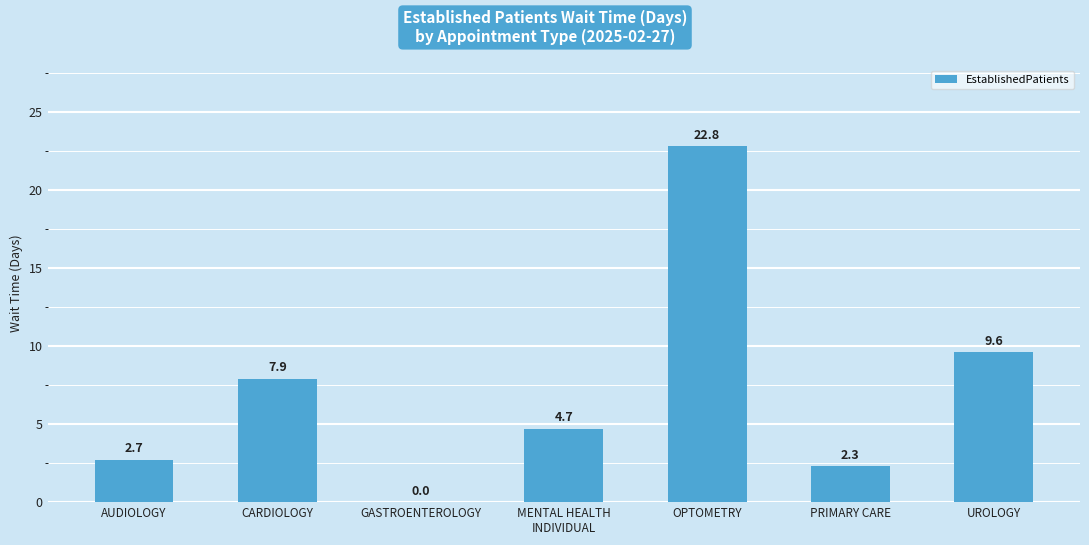

True or false: the data shows 7.9 at CARDIOLOGY.

True